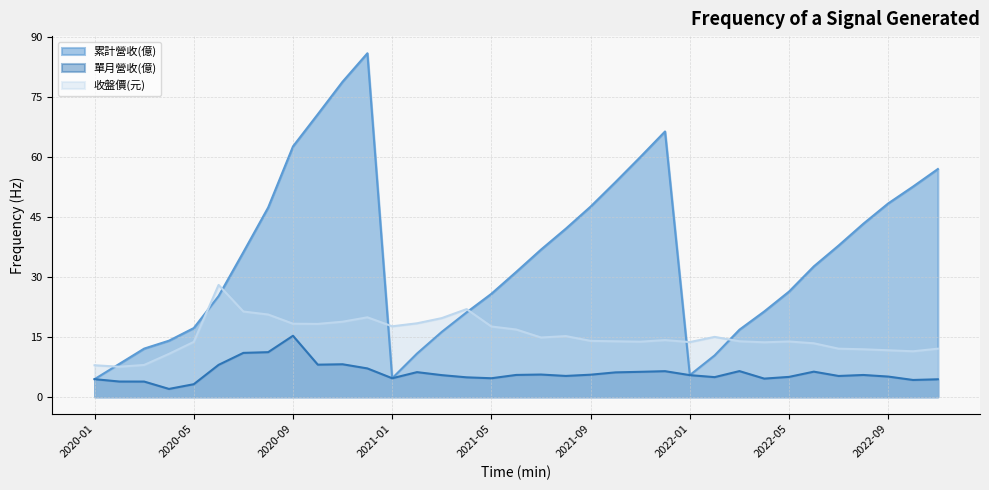

Rank the series by their maximum value, from highest to lowest.

累計營收(億), 收盤價(元), 單月營收(億)